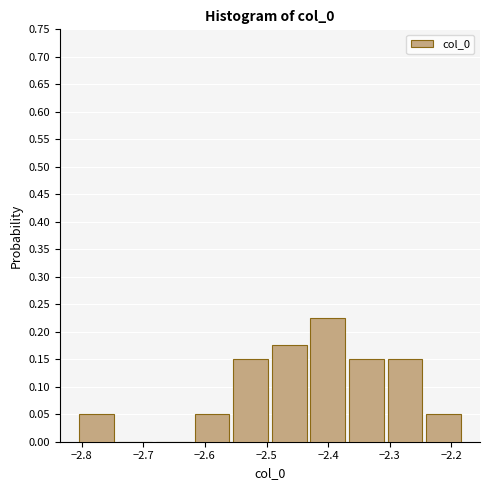

Which range on the x-axis has the tallest bar?

-2.43 to -2.37